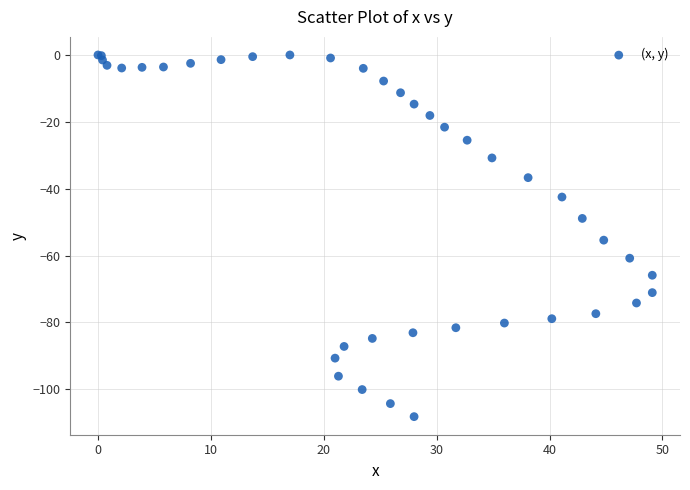

What Y value in the scatter plot is closest to -54?

-55.4